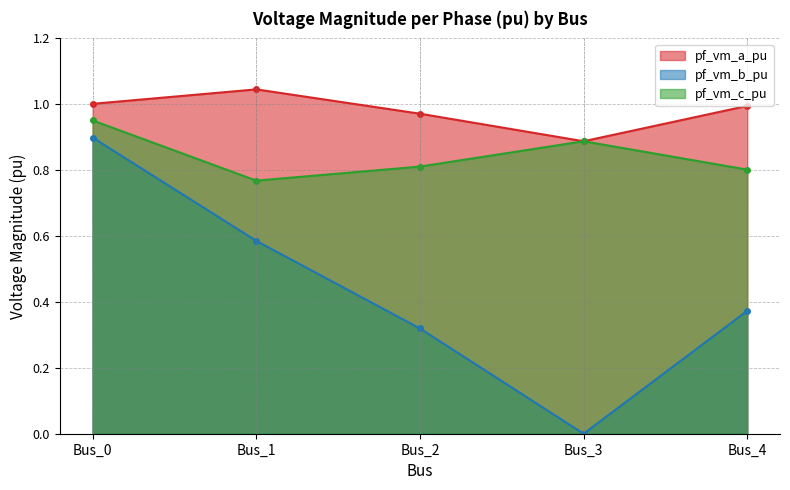

Reading right to left, list all the values displayed in this chart.

pf_vm_a_pu: 1.0	0.9	1.0	1.0	1.0
pf_vm_b_pu: 0.4	0.0	0.3	0.6	0.9
pf_vm_c_pu: 0.8	0.9	0.8	0.8	1.0